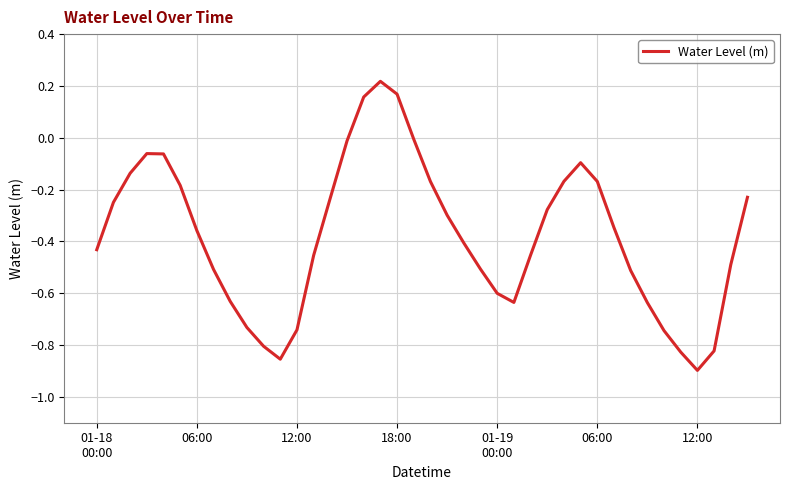

What is the difference between the maximum and minimum values?

1.1